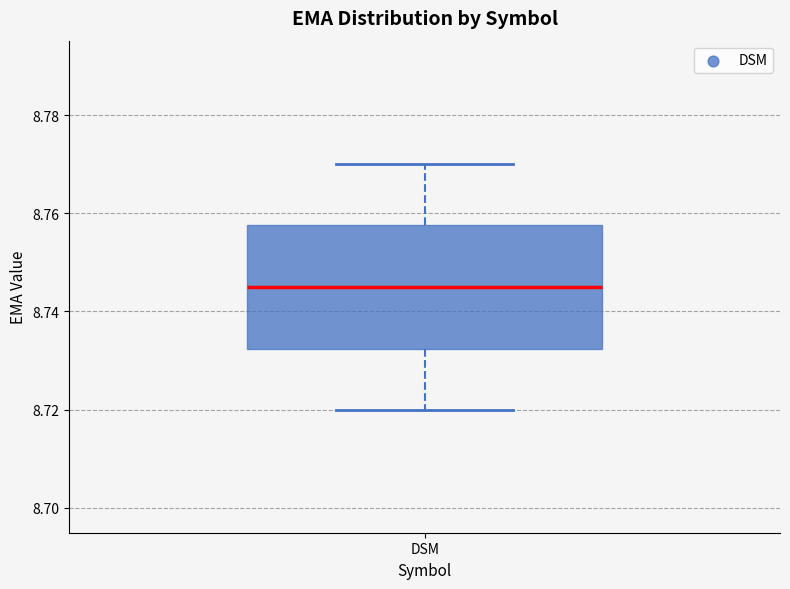

Transcribe this box plot: give where the median line is, the range the box spans, and where the two whiskers end, as read against the y-axis. The values are not printed on the chart, so give them approximately, as read against the axis.

median 8.746, box 8.732 to 8.758, whiskers 8.720 to 8.770